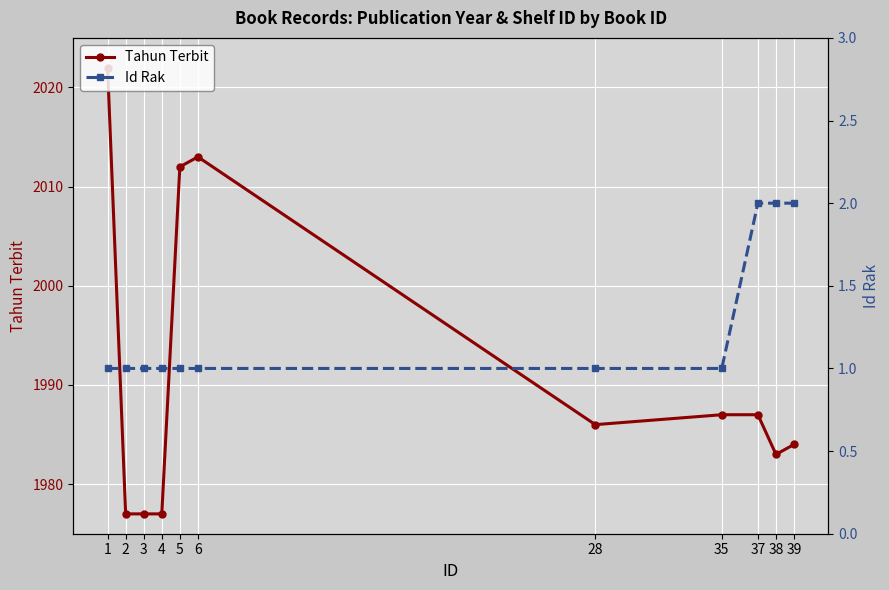

List the series in order of their overall mean, lowest first.

Id Rak, Tahun Terbit